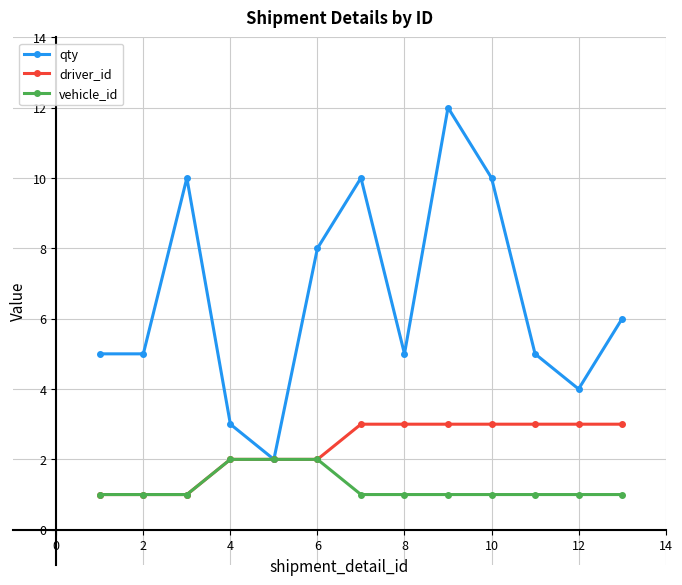

Does the chart have visible grid lines?

Yes